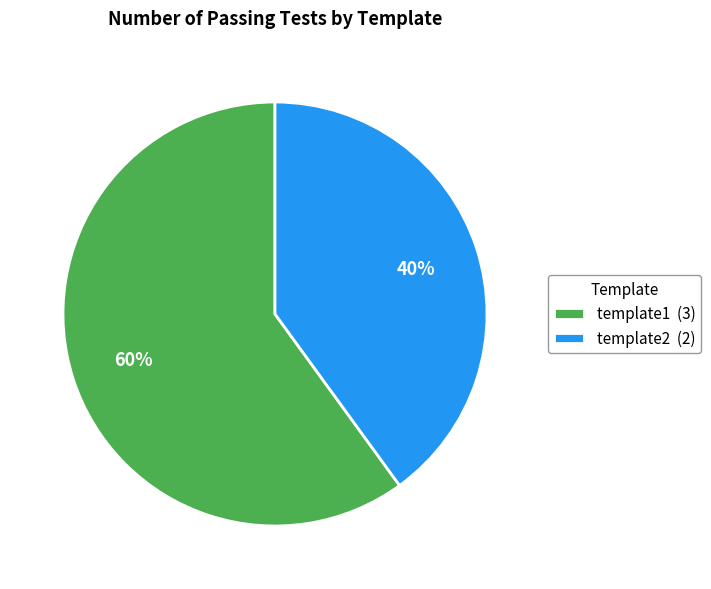

Between template1 and template2, which is larger?

template1